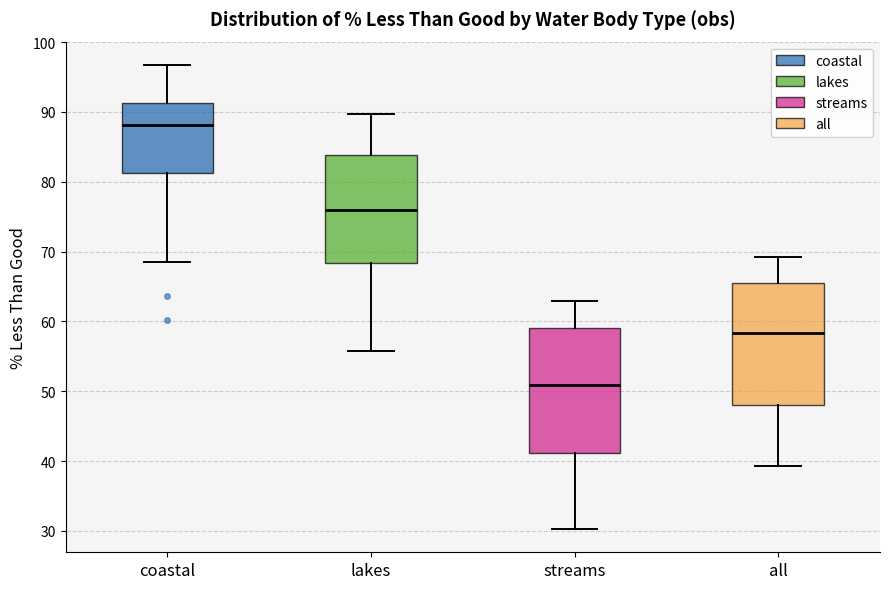

Which box has the highest median line?

coastal